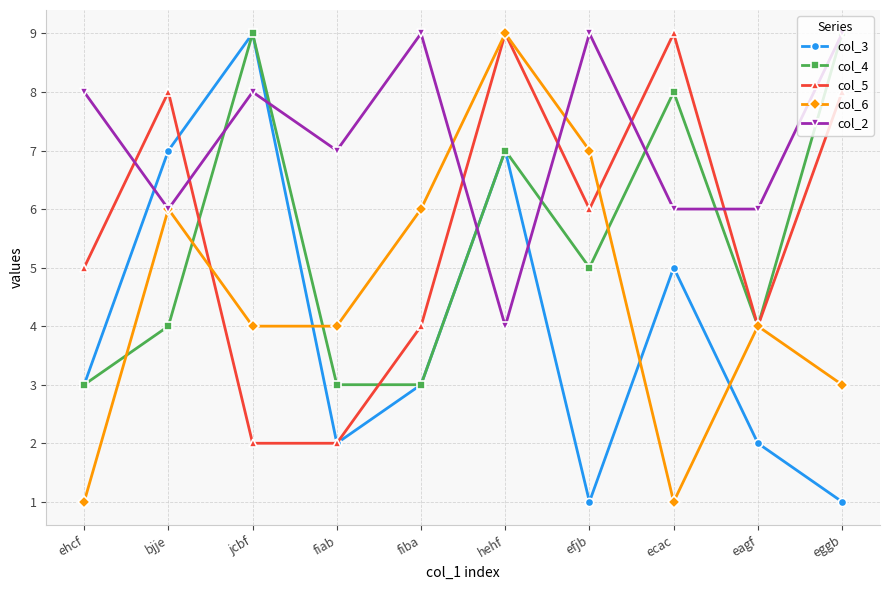

The col_3 series shows 1 at fiab. True or false?

False